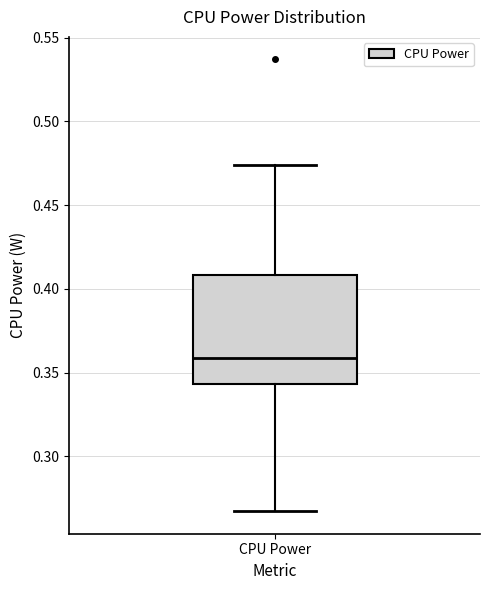

Where does the lower whisker of the box for CPU Power end on the y-axis? The values are not printed on the chart, so give them approximately, as read against the axis.

0.265